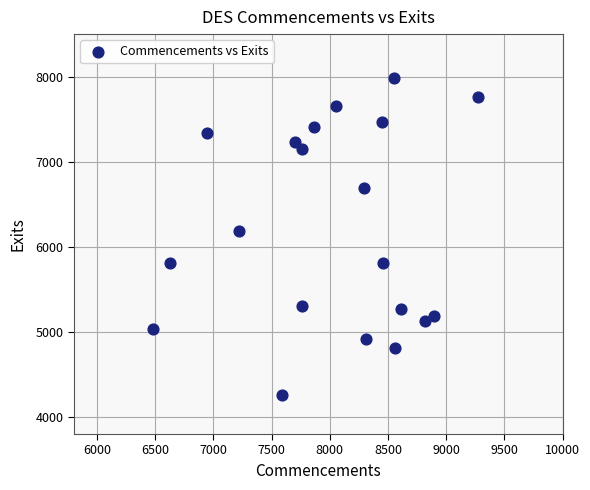

What Y value in the scatter plot is closest to 6124?

6191